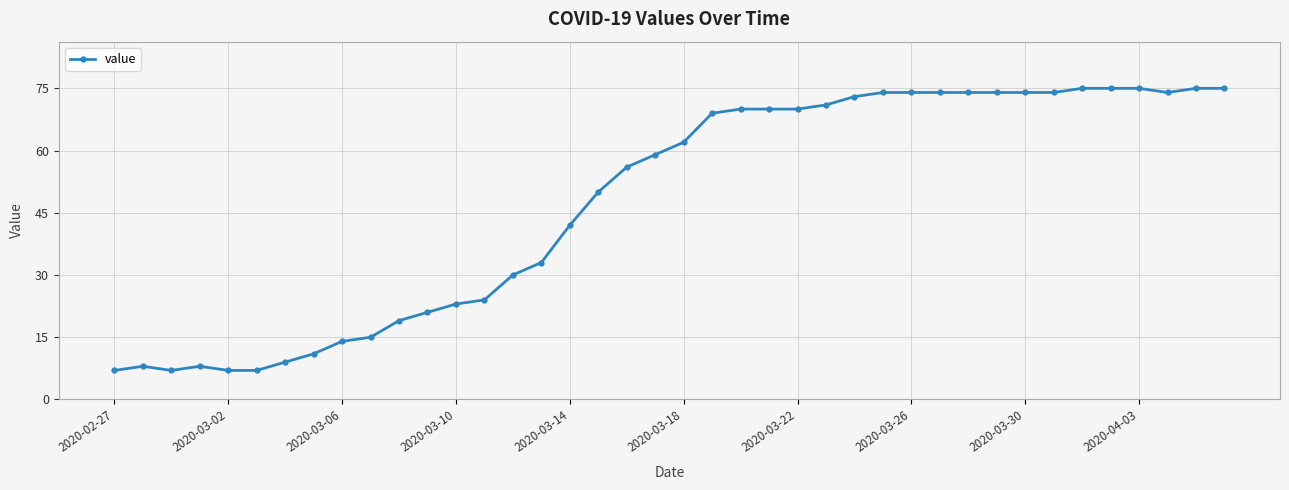

True or false: the data has more than 0 interior local peaks.

True